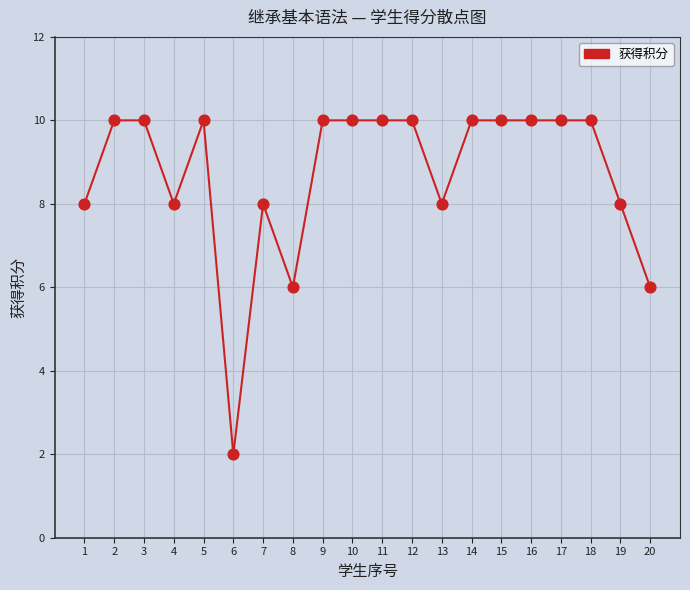

What is the range of Y values (max minus min)?

8